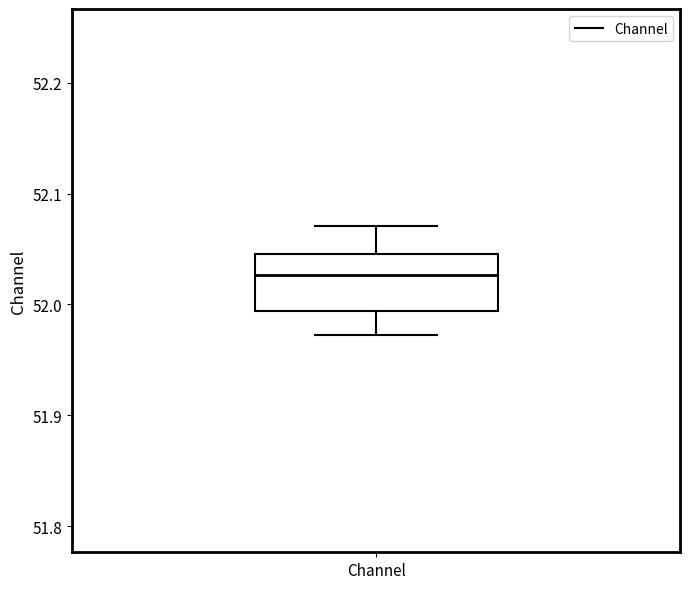

Where does the lower whisker of the box for Channel end on the y-axis? The values are not printed on the chart, so give them approximately, as read against the axis.

51.97